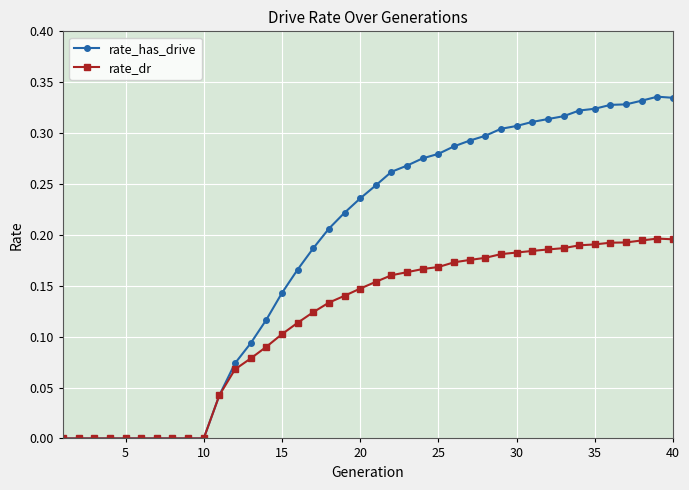

Count the rate_has_drive values in the range 0 to 1.

40